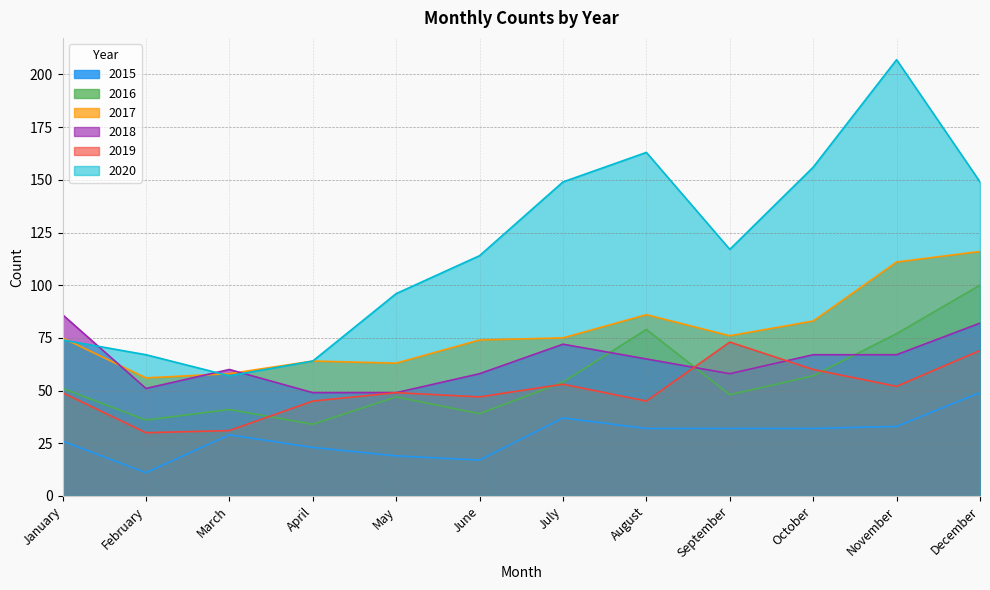

What value does the 2015 series have at July, to the nearest 10?

40